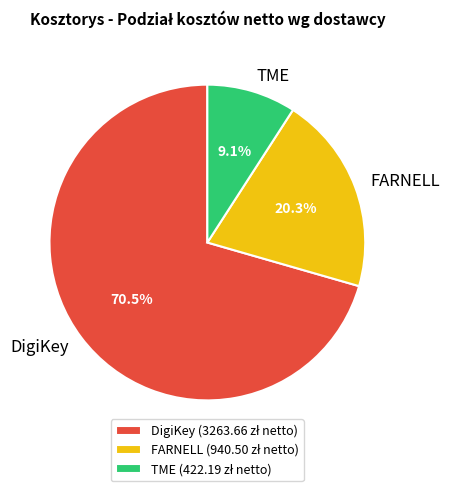

Which slice is the largest?

DigiKey